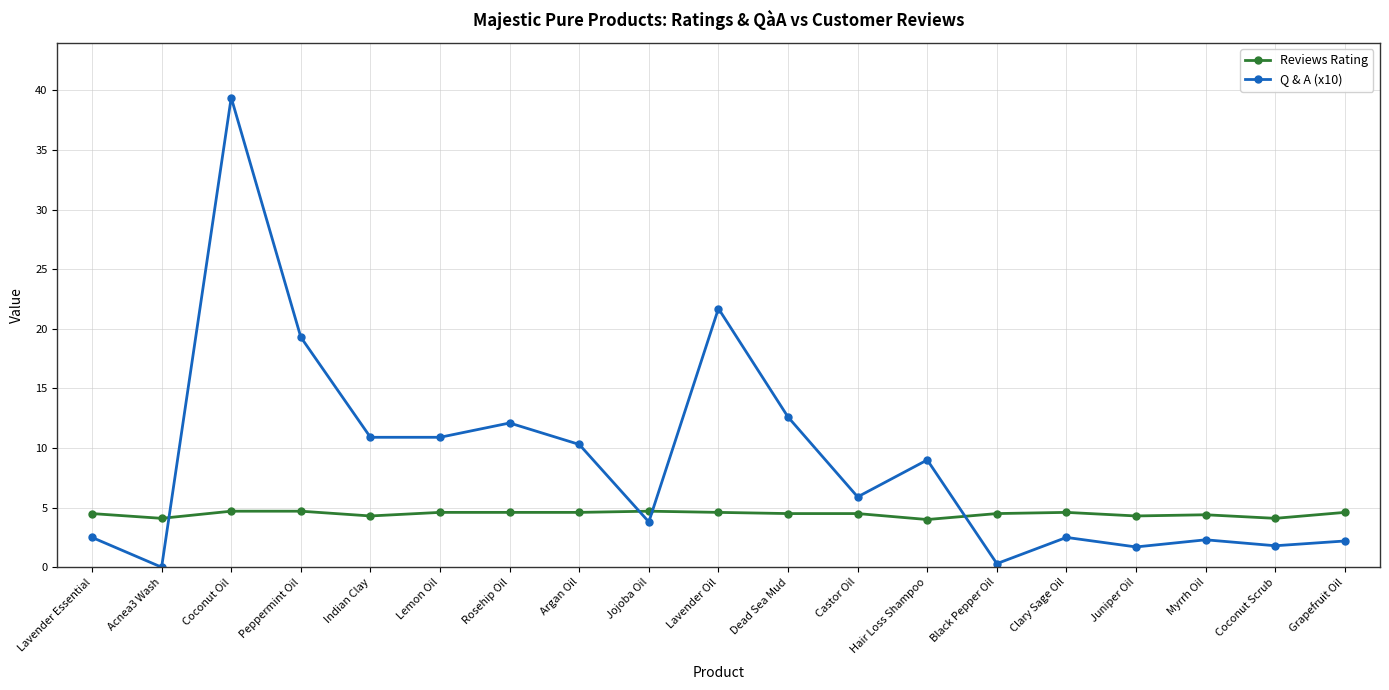

Is the value of Q & A (x10) at Castor Oil greater than the value of Reviews Rating at Black Pepper Oil?

Yes